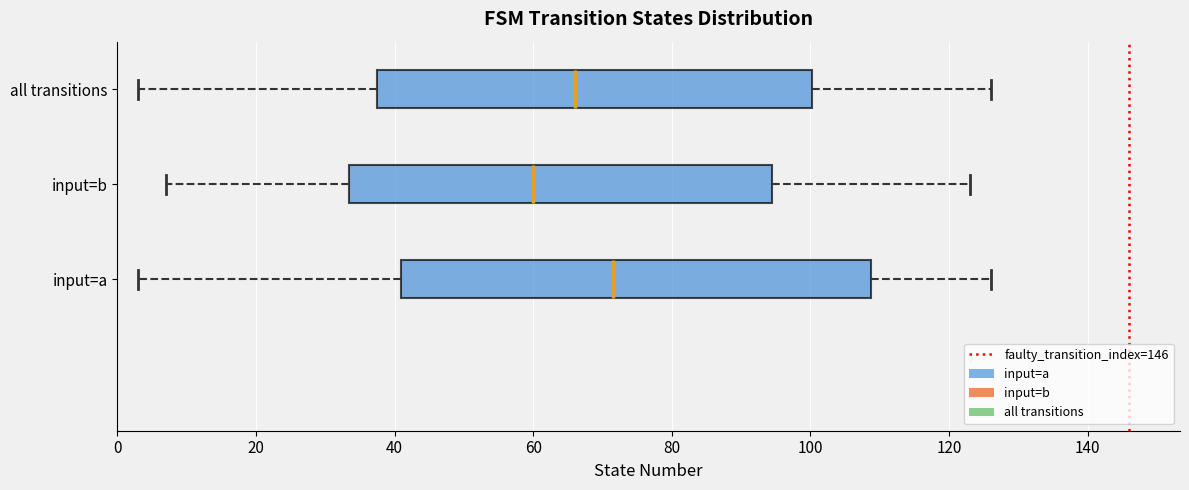

Comparing the boxes themselves (not the whiskers), which one is the widest?

input=a